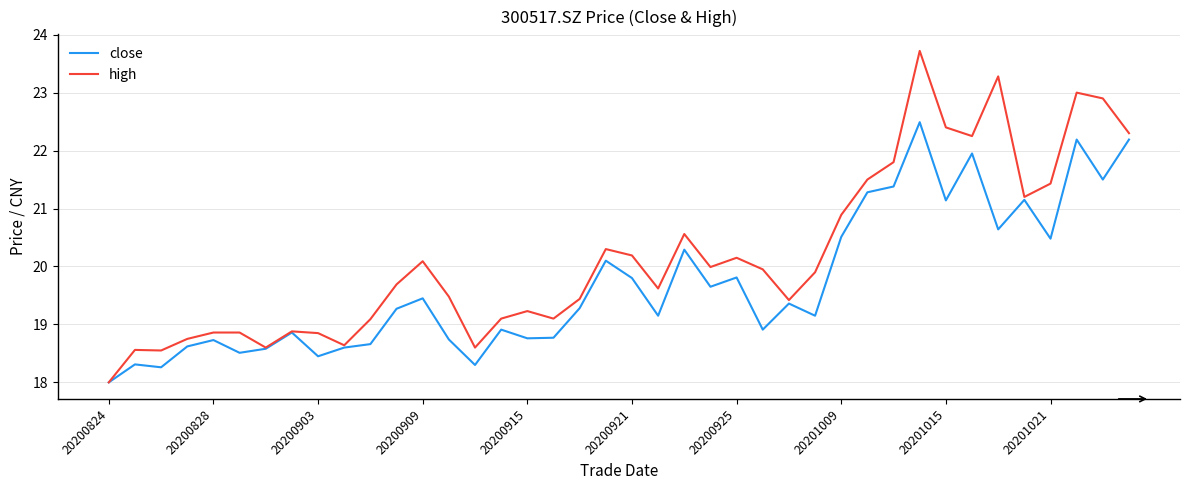

What is the maximum value for high?

23.7